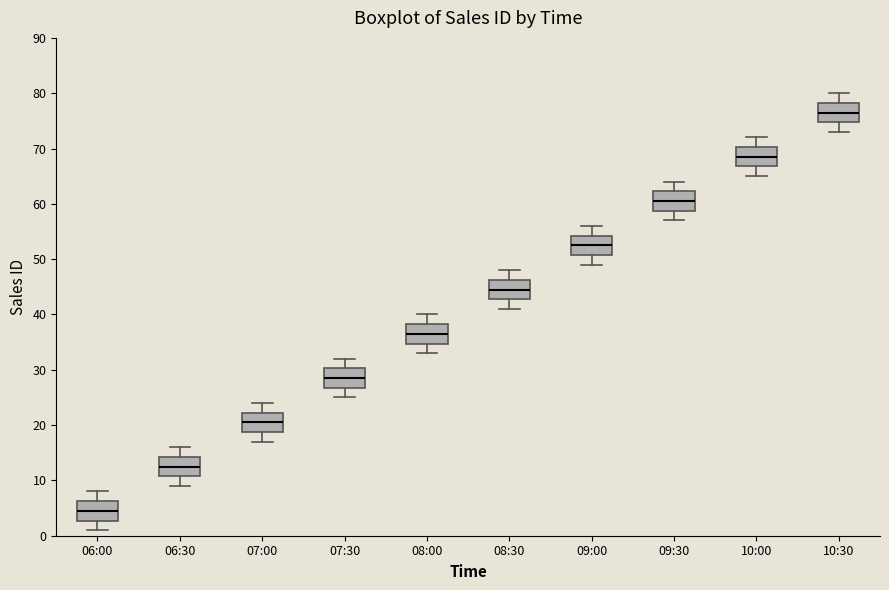

Which box has the highest median line?

10:30